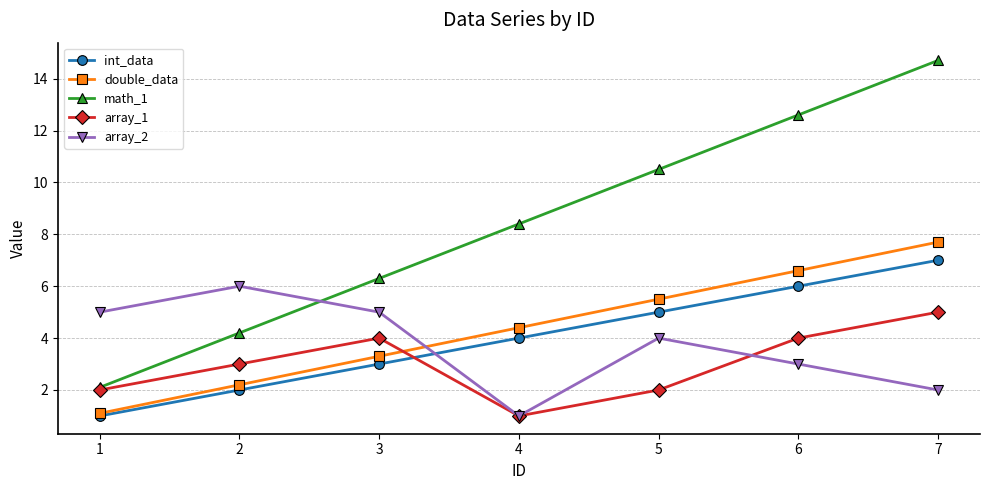

What is the sum of all math_1 values?

58.8